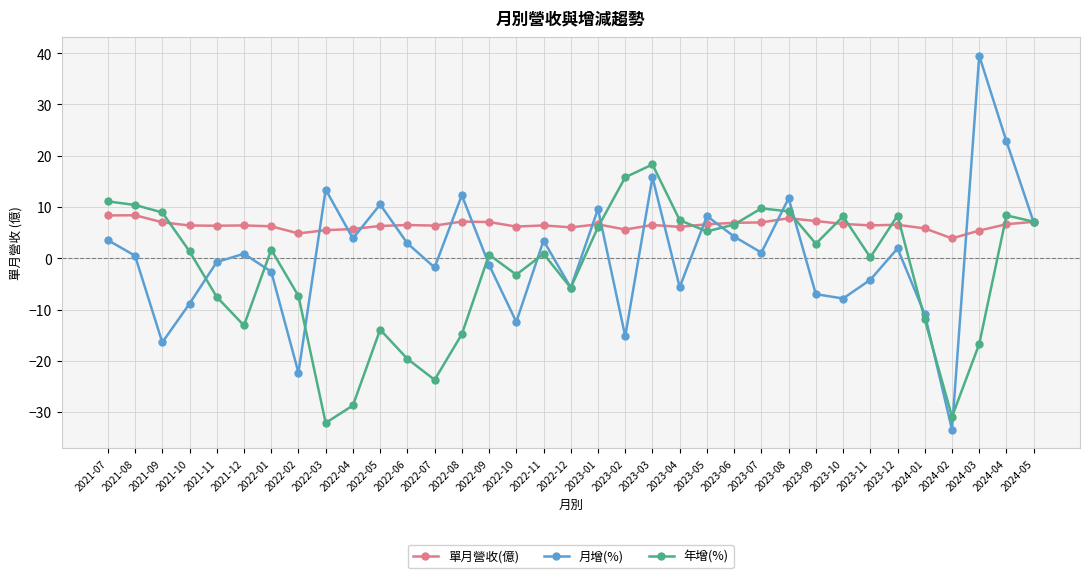

True or false: 年增(%) and 單月營收(億) cross at least once.

True